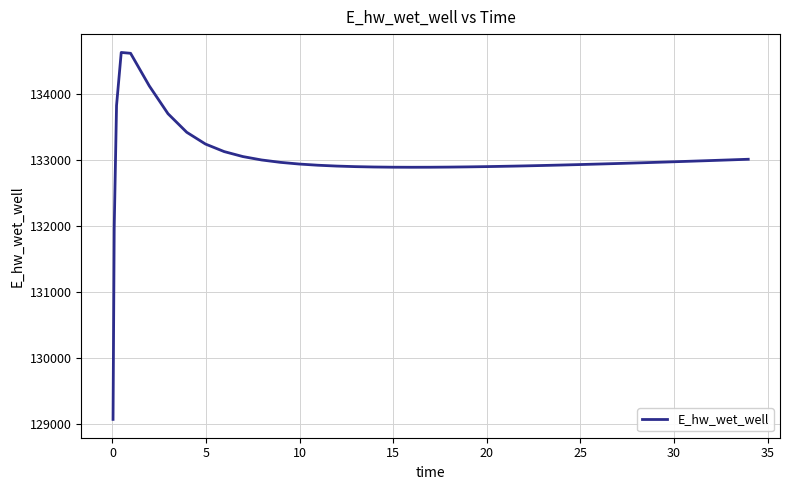

What is the maximum value shown in the chart?

134631.6